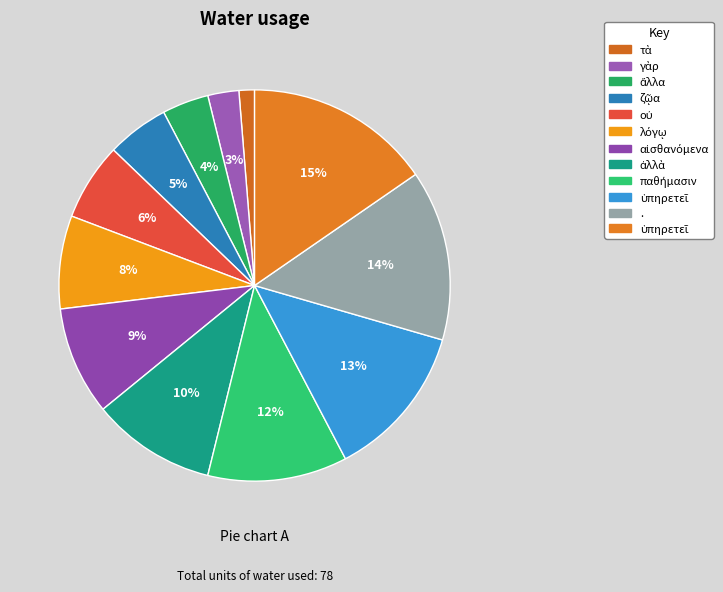

How many slices are in this pie chart?

12